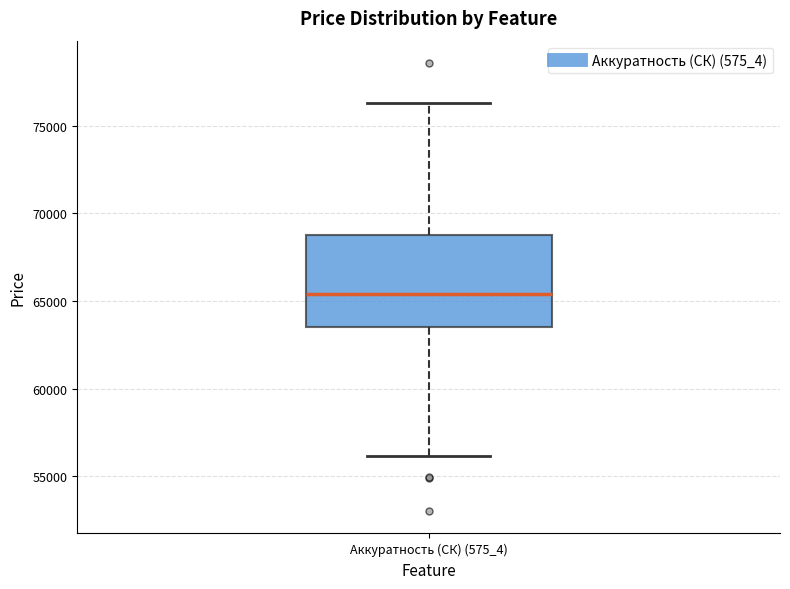

Where is the lower edge of the box for Аккуратность (СК) (575_4) on the y-axis? The values are not printed on the chart, so give them approximately, as read against the axis.

63500